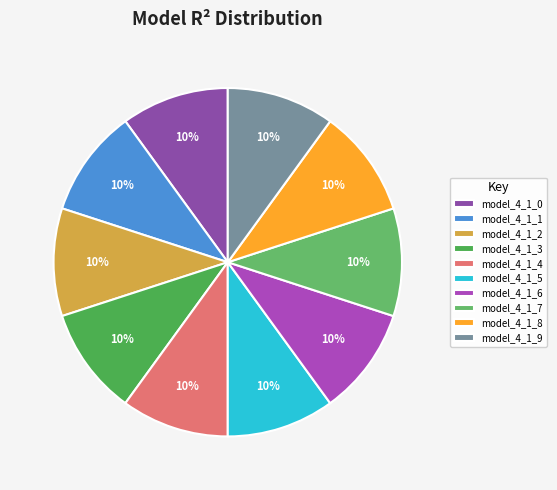

Count the number of slices in the pie.

10